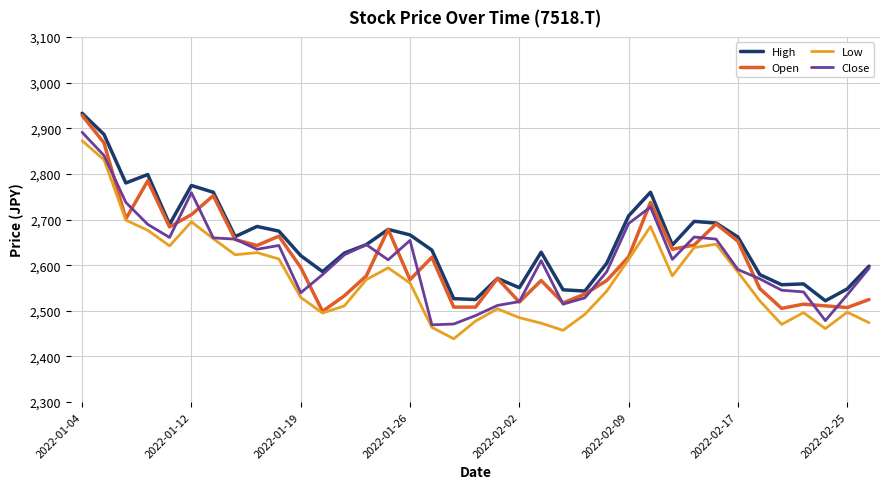

What is the greatest value displayed?

2932.7